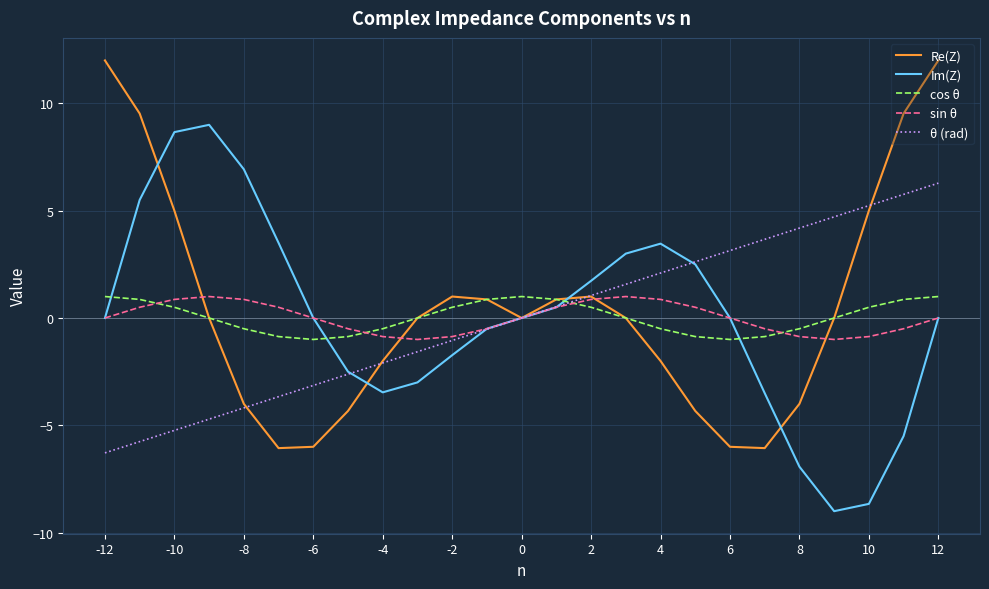

How many intersections are there between θ (rad) and cos θ?

1